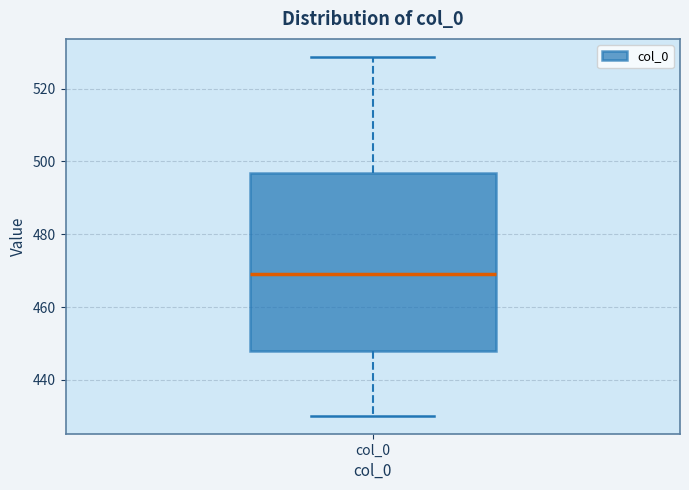

Transcribe this box plot: give where the median line is, the range the box spans, and where the two whiskers end, as read against the y-axis. The values are not printed on the chart, so give them approximately, as read against the axis.

median 468, box 448 to 496, whiskers 430 to 528